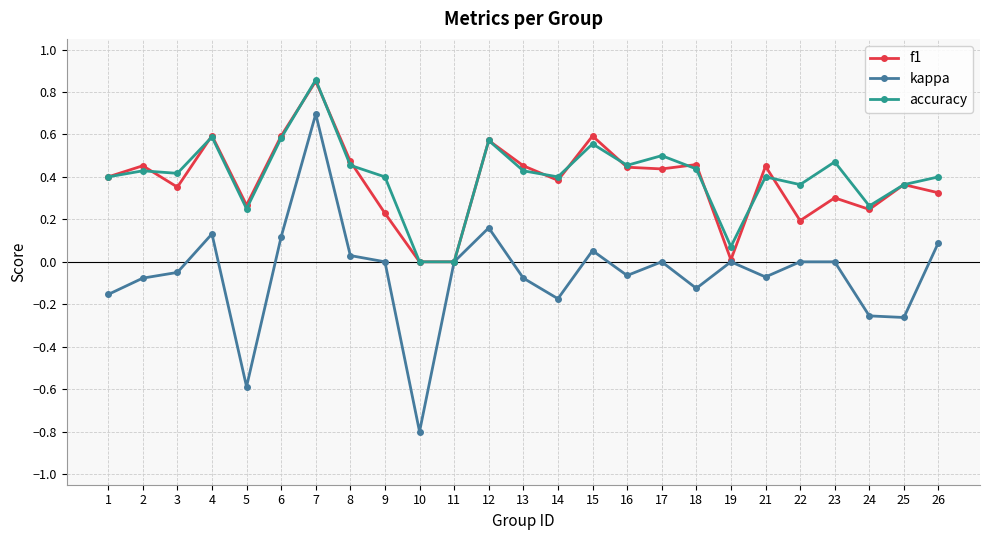

Is the value of accuracy at 18 greater than the value of kappa at 24?

Yes